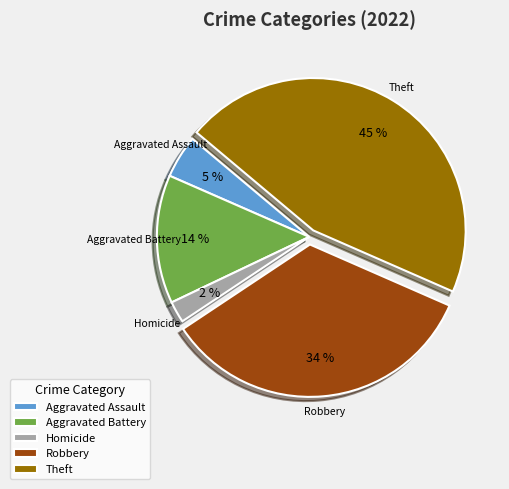

How many slices are in this pie chart?

5